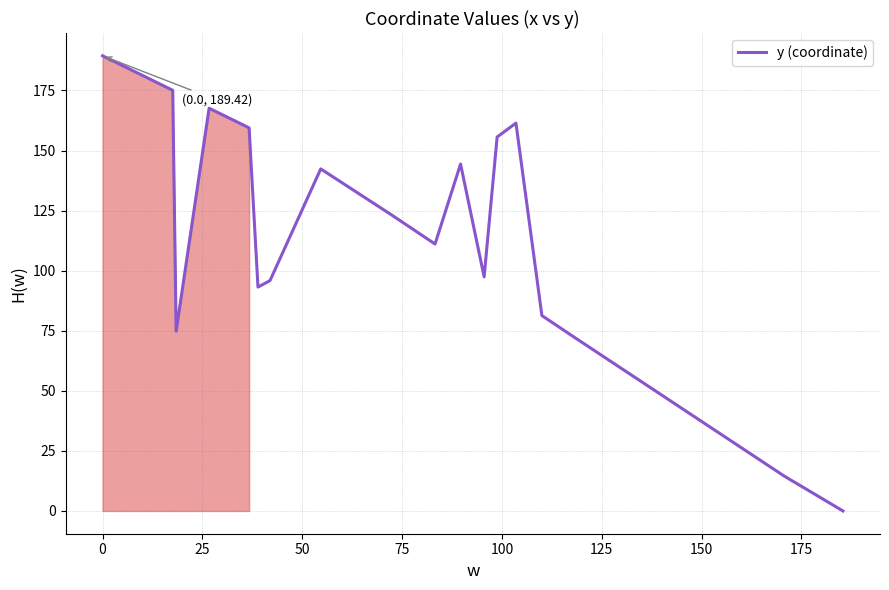

What is the difference between the maximum and minimum values?

189.4